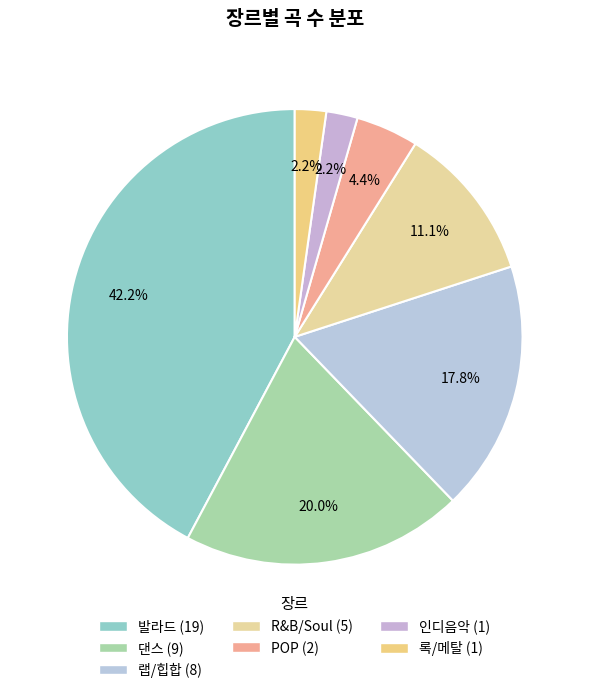

How much of the chart is everything except 댄스?

80.0%